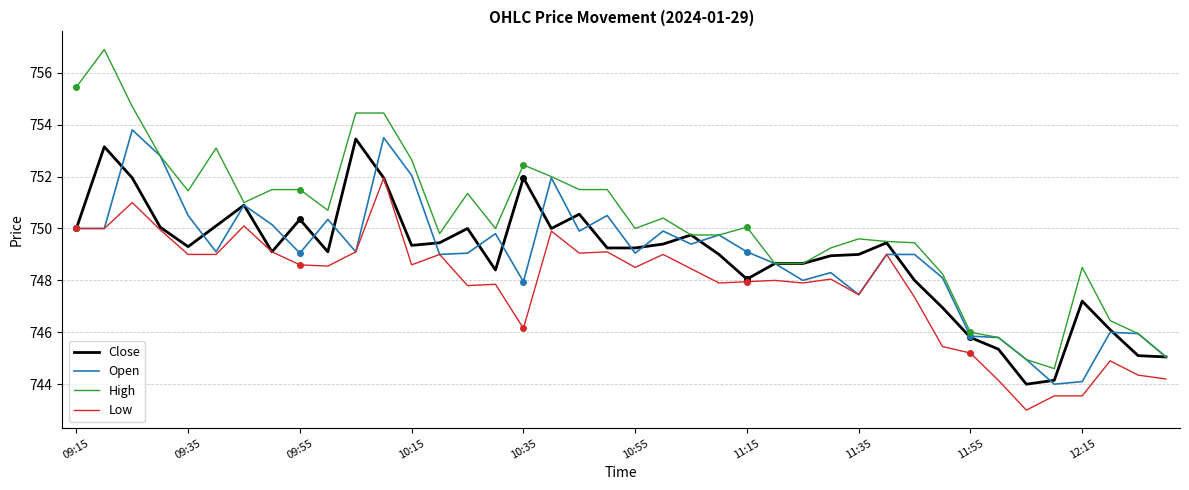

Which series has the largest total across all categories?

High